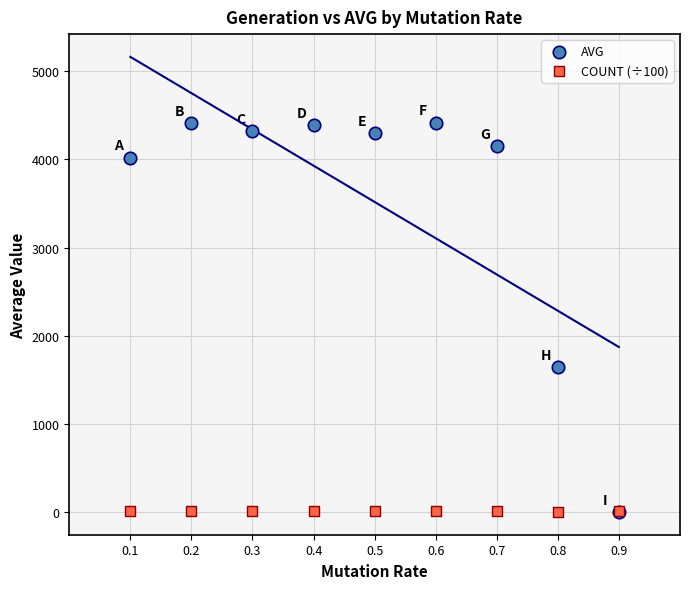

In the AVG series, what Y value is closest to 2210?

1648.0